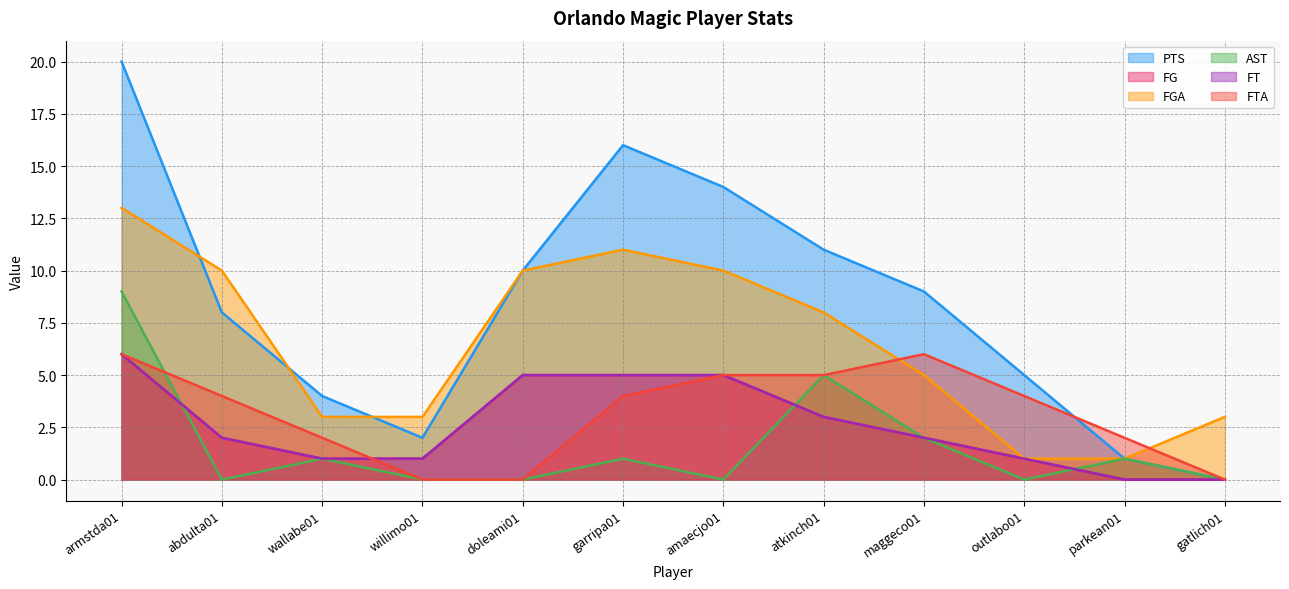

Is it true that AST equals -4 at gatlich01?

False